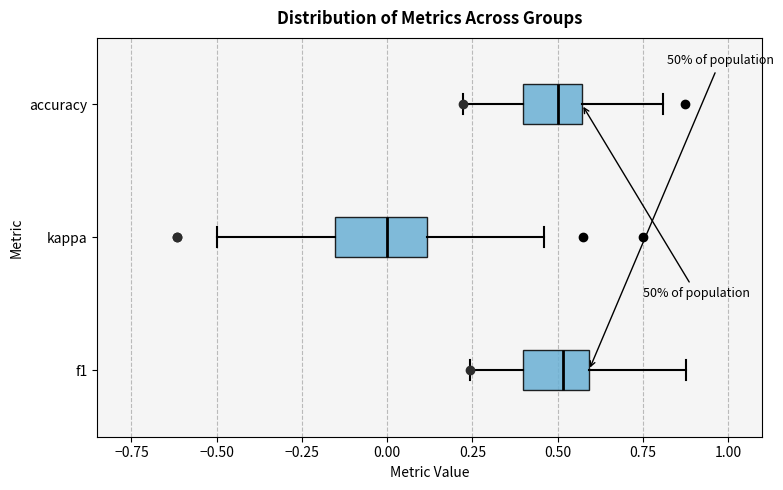

Reading bottom to top, transcribe this box plot: for each box, give where its median line is, the range the box spans, and where its two whiskers end, as read against the x-axis. The values are not printed on the chart, so give them approximately, as read against the axis.

f1: median 0.50, box 0.40 to 0.60, whiskers 0.25 to 0.90
kappa: median 0.00, box -0.15 to 0.10, whiskers -0.50 to 0.45
accuracy: median 0.50, box 0.40 to 0.55, whiskers 0.20 to 0.80